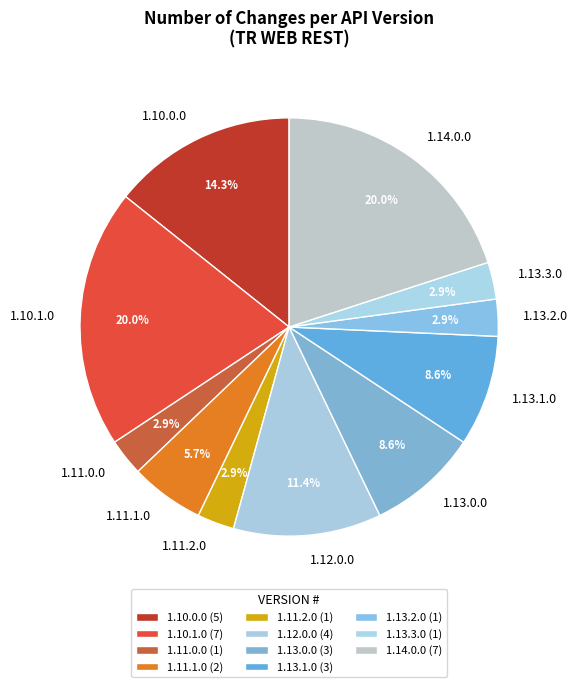

Do 1.11.0.0 and 1.10.1.0 together represent more than half of the pie?

No